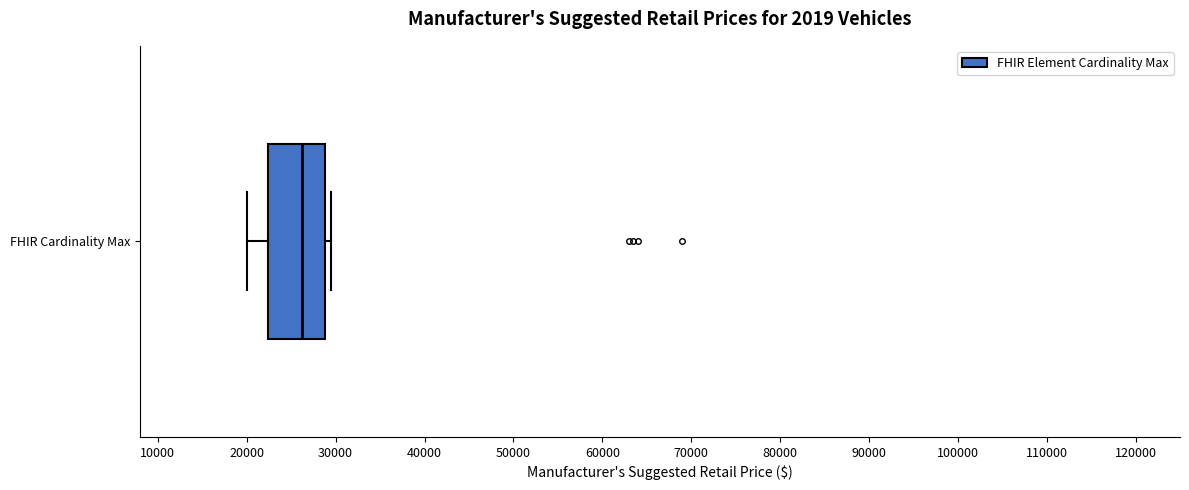

Transcribe this box plot: give where the median line is, the range the box spans, and where the two whiskers end, as read against the x-axis. The values are not printed on the chart, so give them approximately, as read against the axis.

median 26000, box 22000 to 29000, whiskers 20000 to 30000